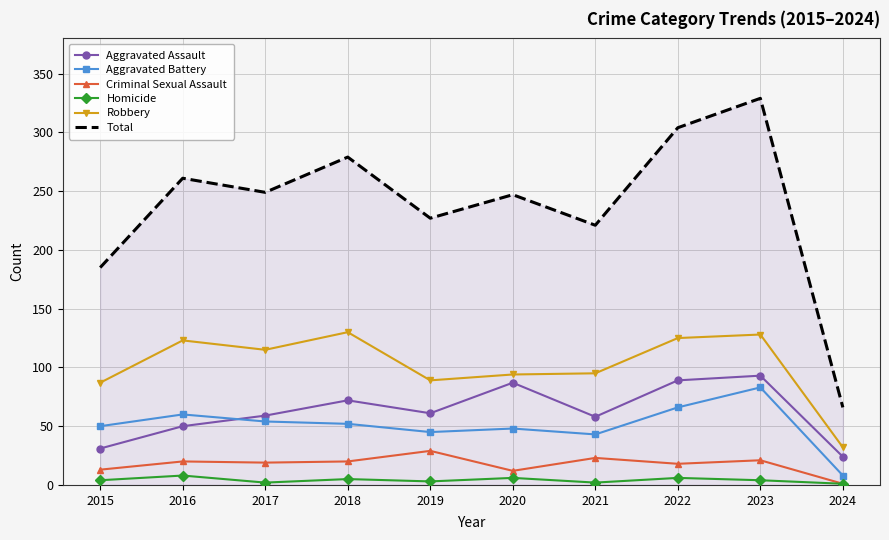

At which category does the chart reach its peak across all series?

2023